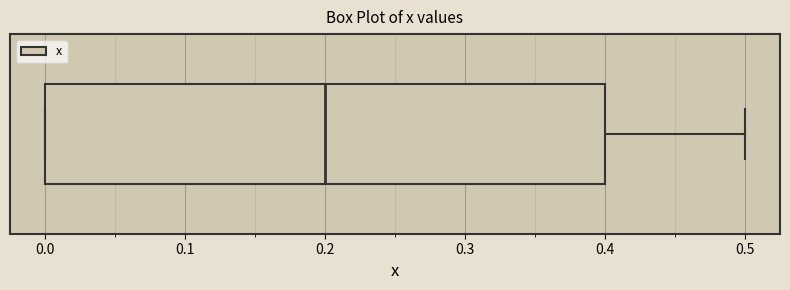

Transcribe this box plot: give where the median line is, the range the box spans, and where the two whiskers end, as read against the x-axis. The values are not printed on the chart, so give them approximately, as read against the axis.

median 0.2, box 0.0 to 0.4, whiskers 0.0 to 0.5